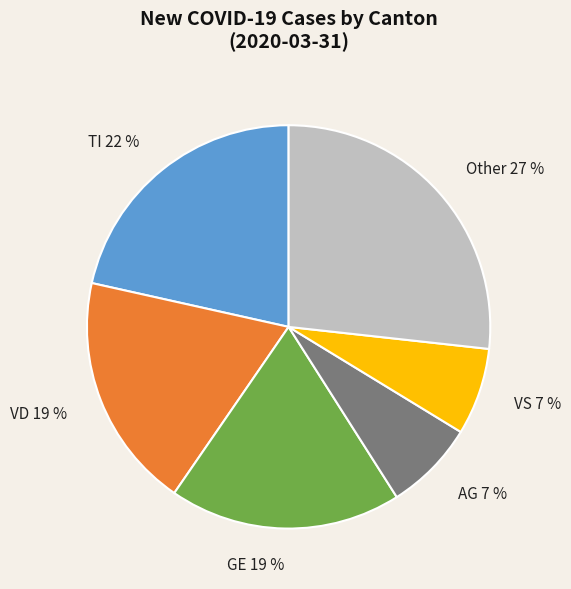

Combined, do TI 22 % and AG 7 % account for over 50%?

No